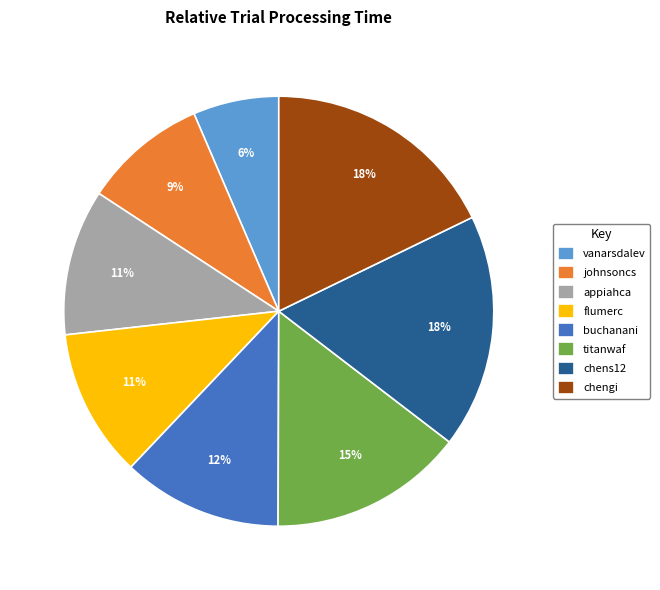

Is it true that flumerc is 1% of the pie?

False